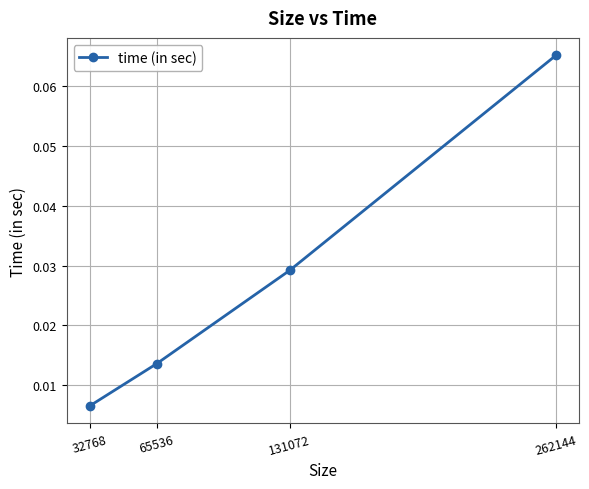

Which label corresponds to the largest value in the chart?

262144